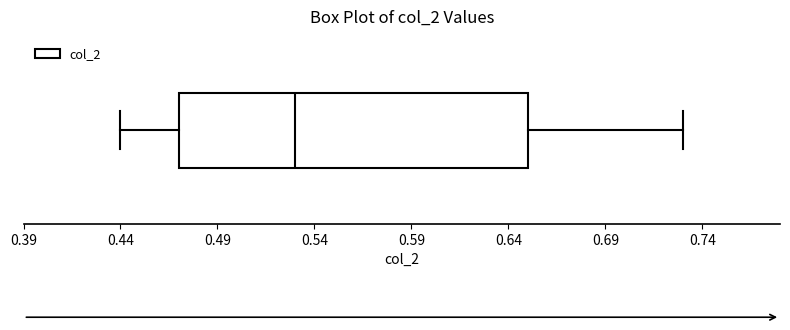

Where does the right whisker of the box end on the x-axis? The values are not printed on the chart, so give them approximately, as read against the axis.

0.73